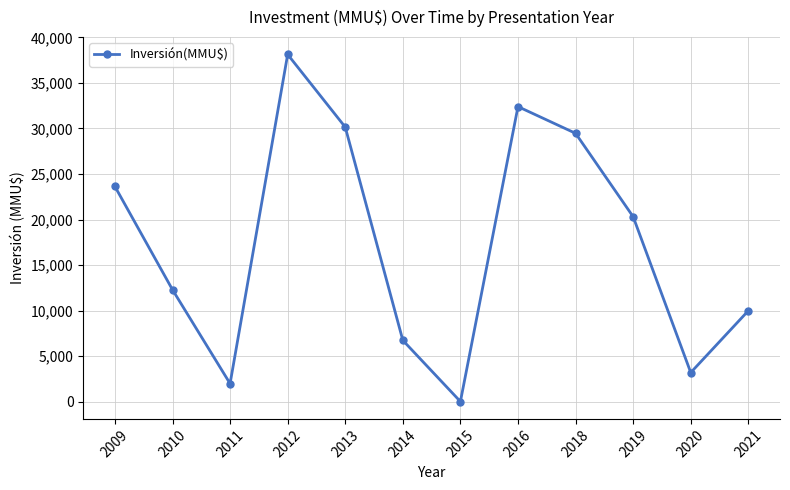

How many lines are shown in the chart?

1